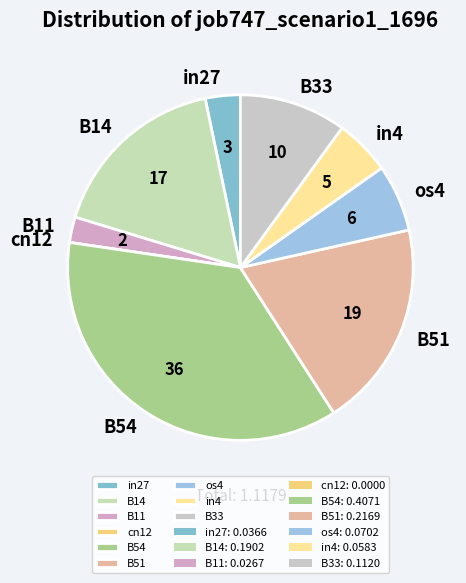

Combined, do in4 and B14 account for over 50%?

No